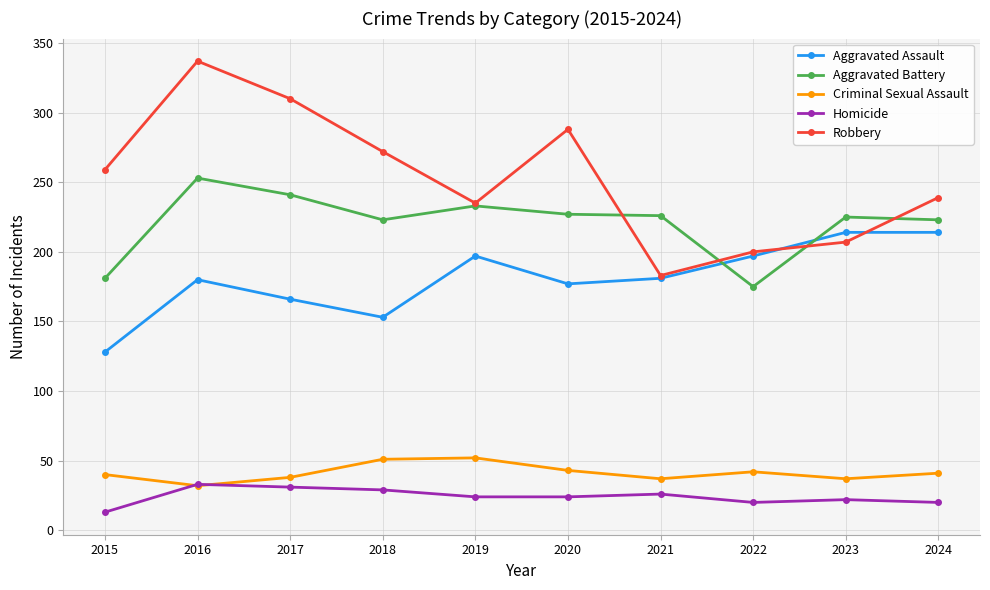

Is it true that Robbery equals 401 at 2020?

False